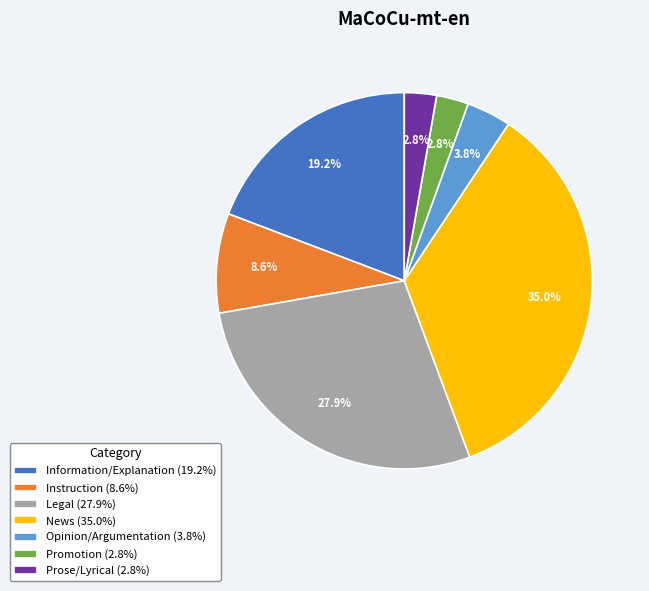

Is Promotion the majority of the pie?

No